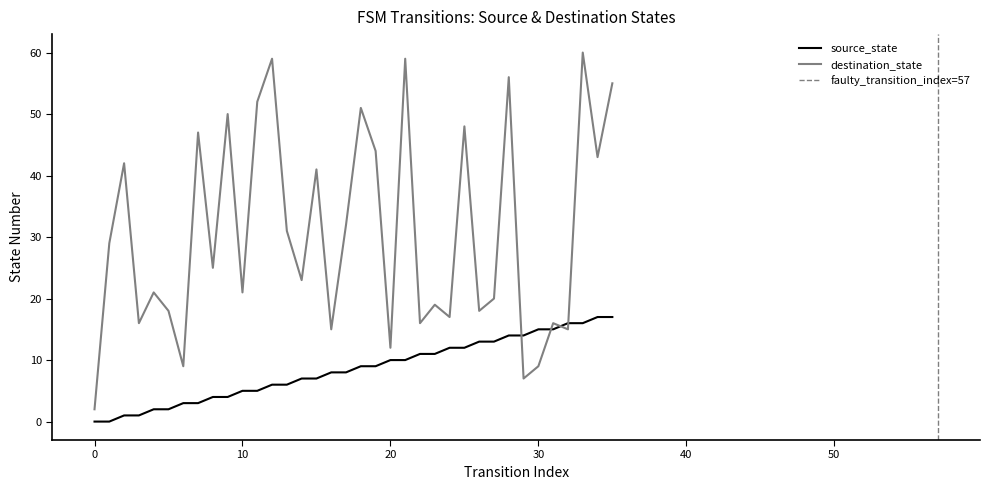

At which category does the chart reach its peak across all series?

33